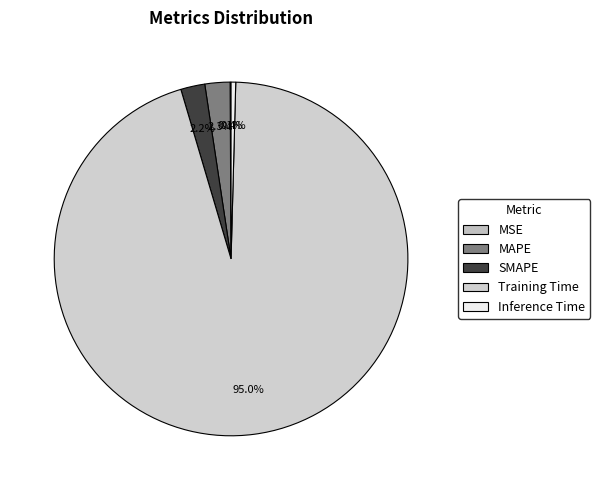

Which slice is the smallest?

MSE